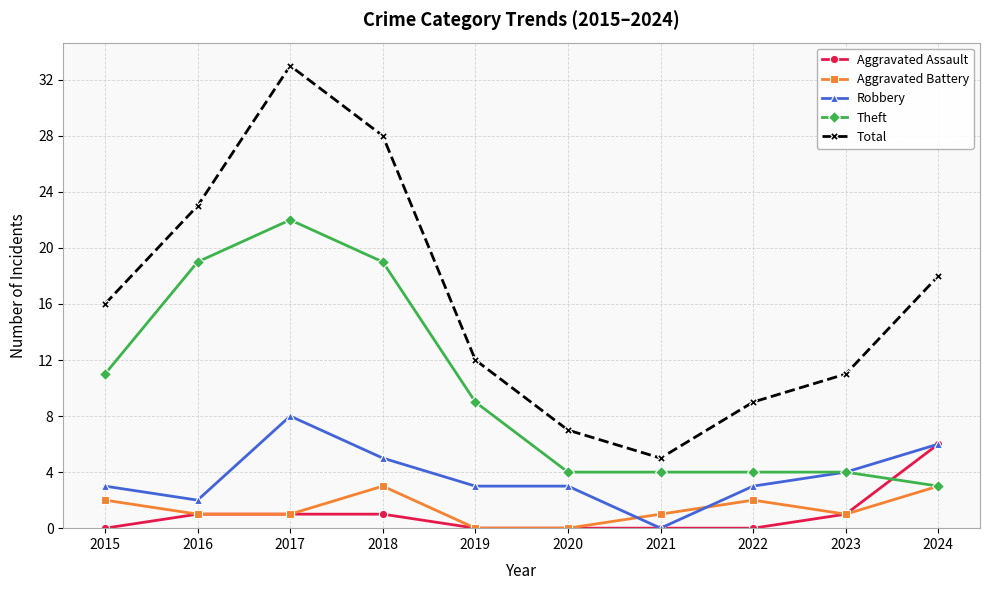

What is the spread (max minus min) of values at 2019?

12